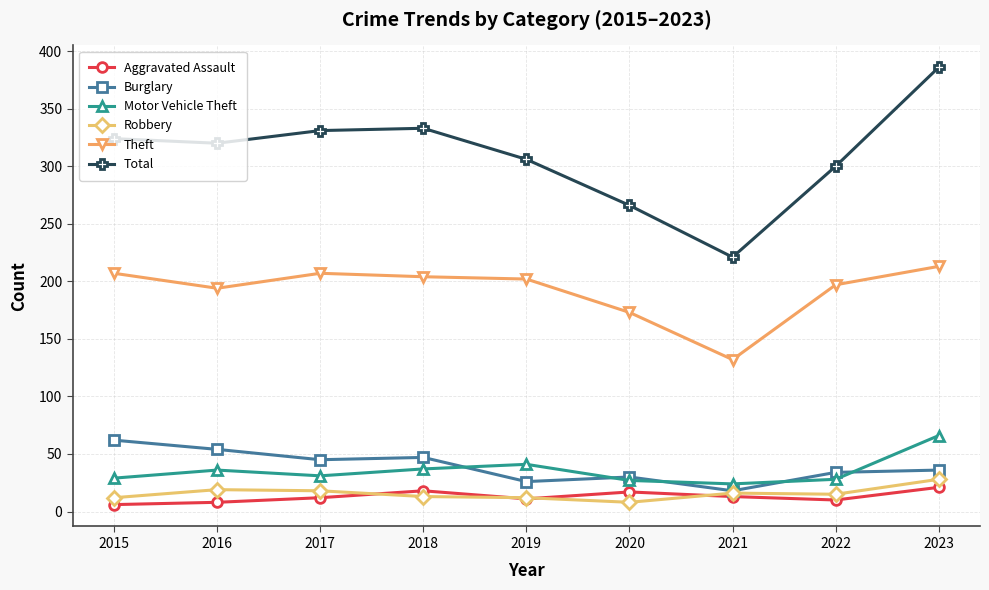

At which category does Aggravated Assault reach its first local peak?

2018